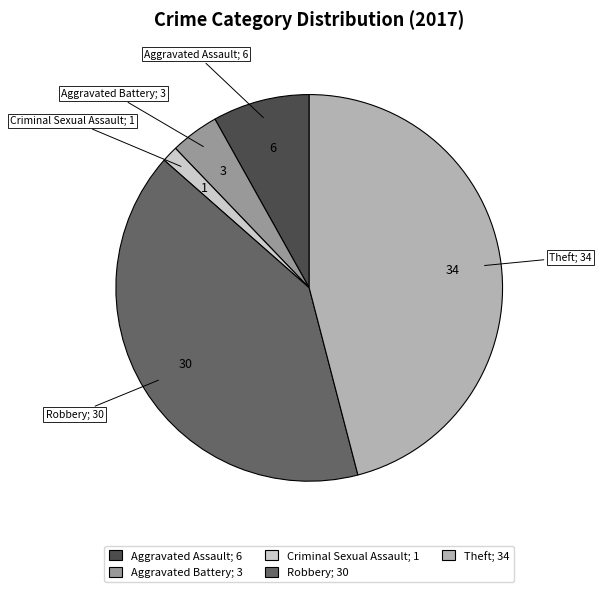

True or false: Aggravated Battery accounts for 4% of the total.

True